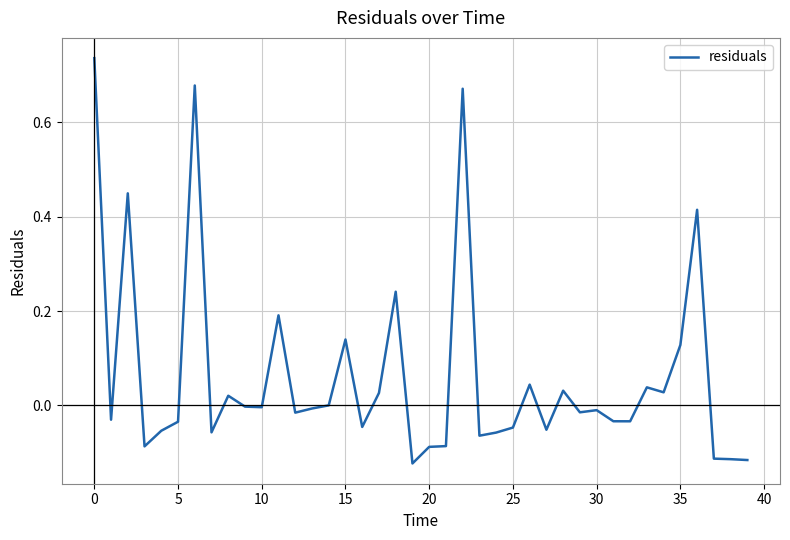

What is the difference between the second highest and second lowest values?

0.8